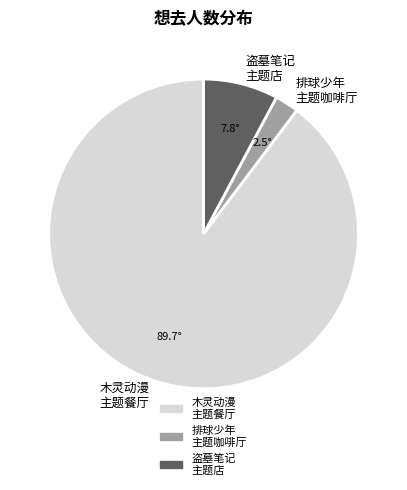

How many slices are in this pie chart?

3